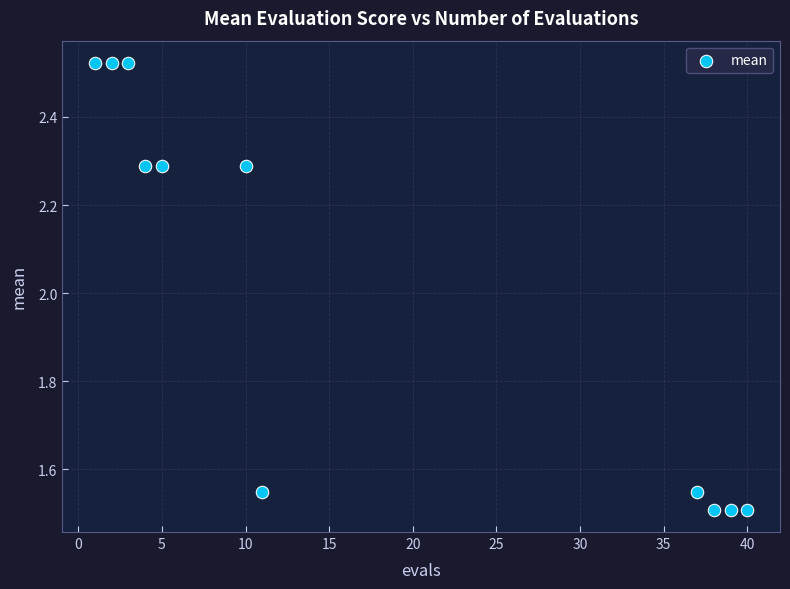

What is the average X value?

17.3